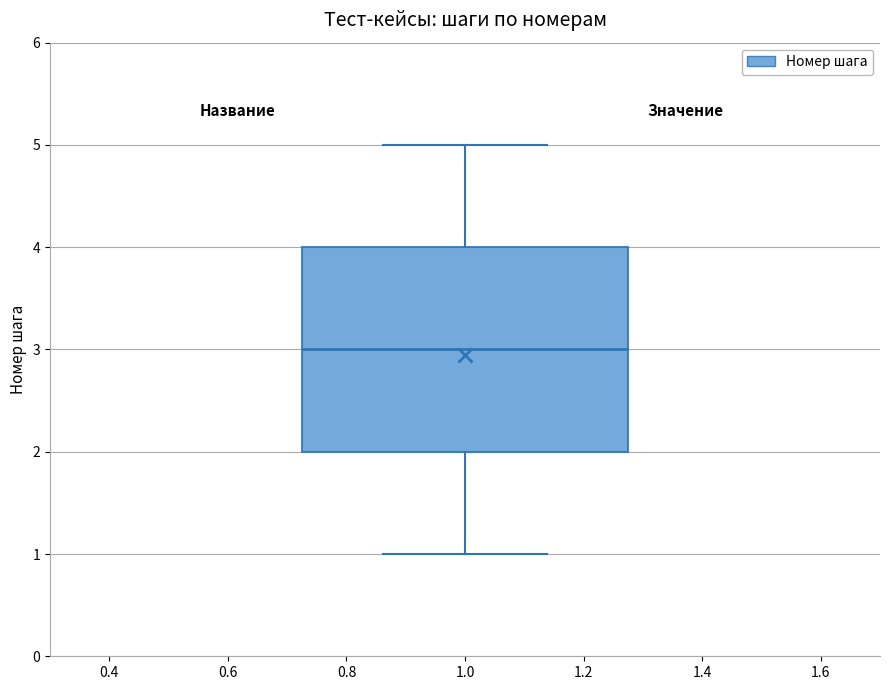

Transcribe this box plot: give where the median line is, the range the box spans, and where the two whiskers end, as read against the y-axis. The values are not printed on the chart, so give them approximately, as read against the axis.

median 3, box 2 to 4, whiskers 1 to 5